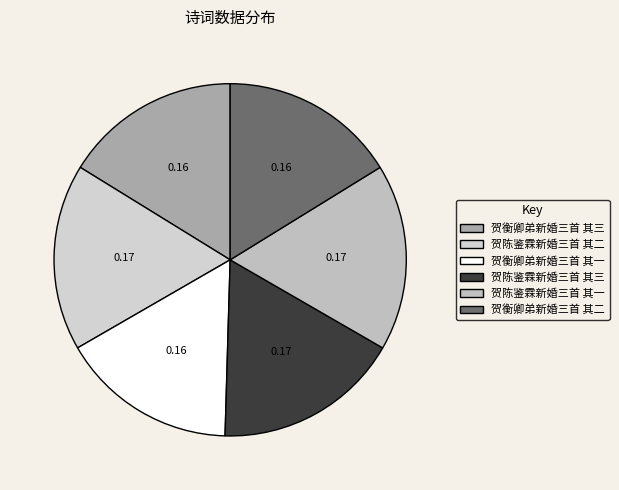

Does 贺陈鉴霖新婚三首 其一 represent more than half of the total?

No